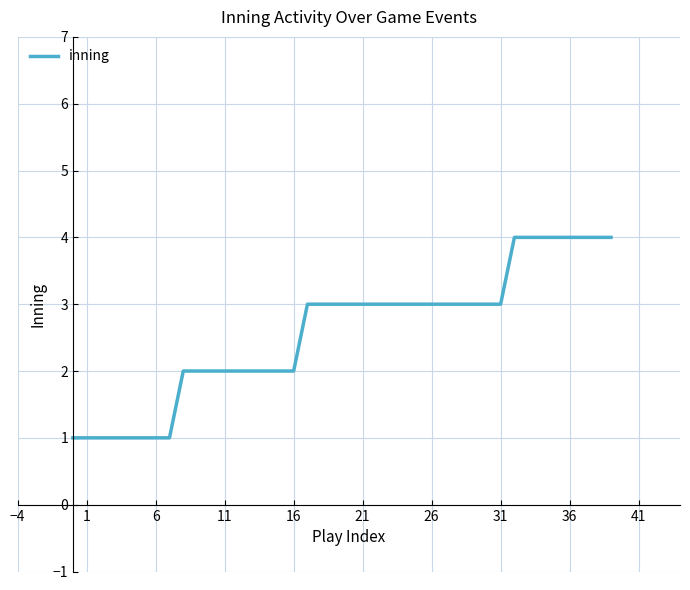

What is the difference between the maximum and minimum values?

3